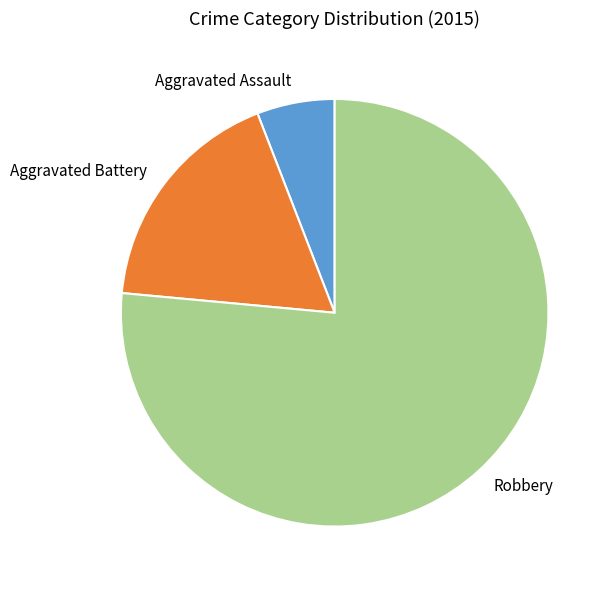

What is the largest slice in the pie chart?

Robbery